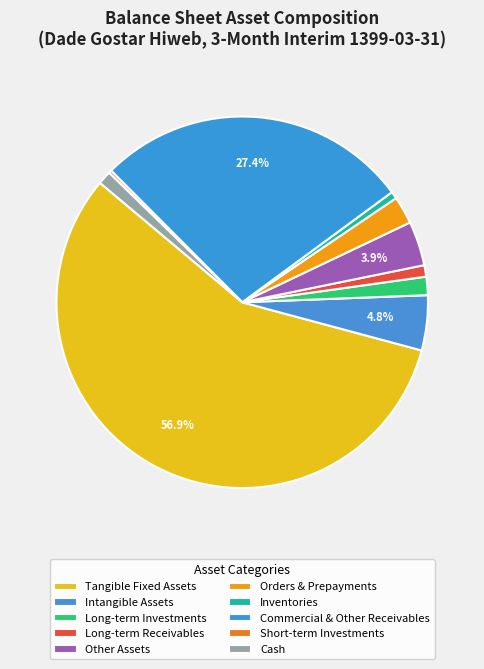

How many segments does this pie chart have?

10